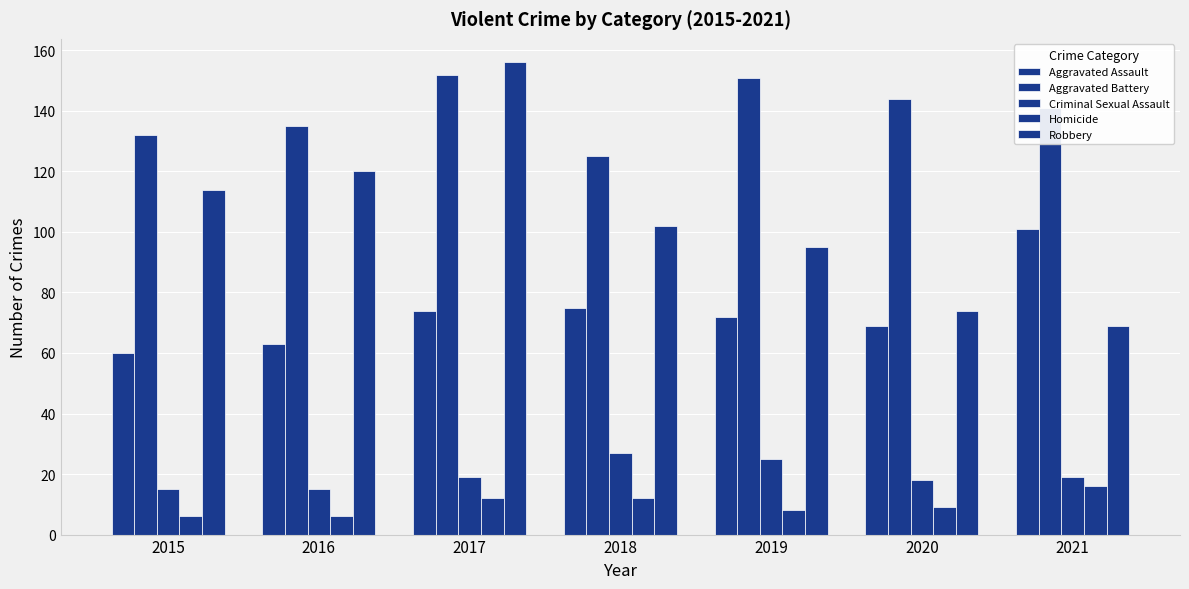

How many bars are there in each group?

5